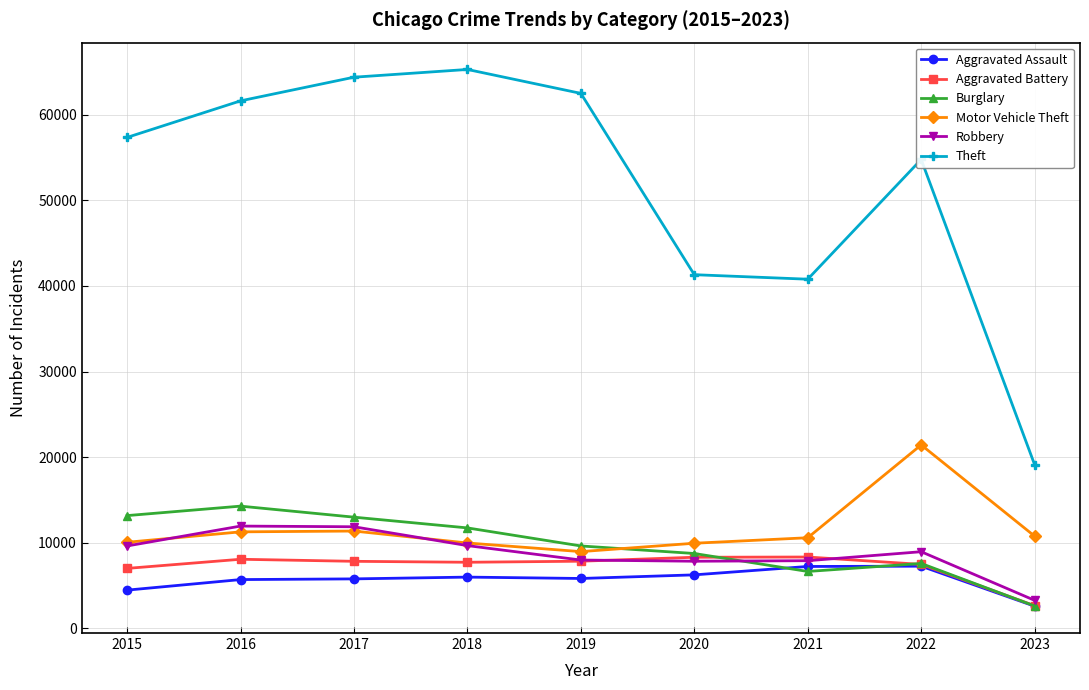

Is it true that Motor Vehicle Theft equals 9985 at 2018?

True